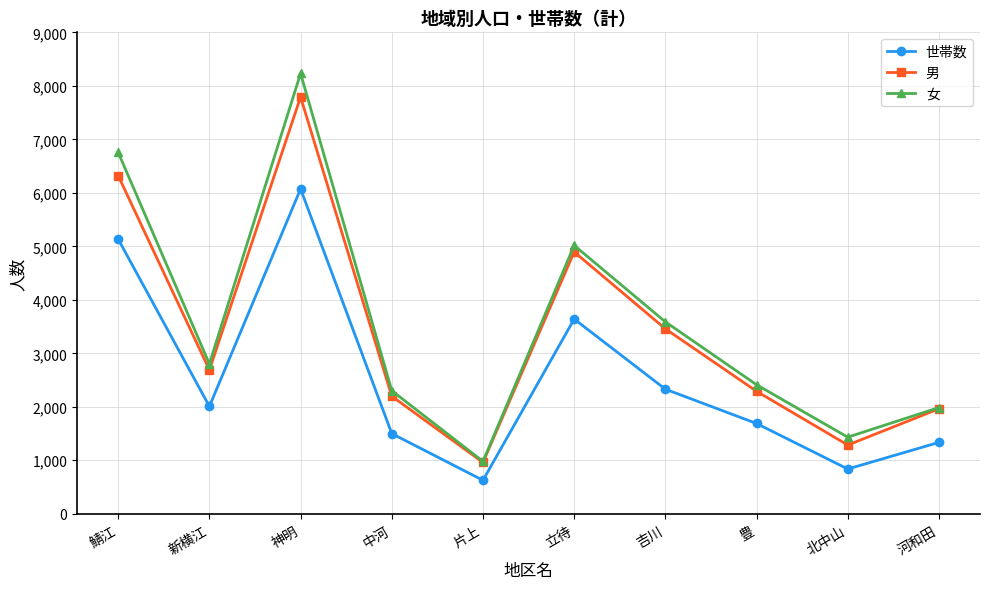

Reading left to right, extract all data points from this chart.

世帯数: 5134	2007	6073	1499	626	3640	2329	1688	837	1335
男: 6320	2689	7791	2198	960	4895	3458	2290	1285	1963
女: 6756	2801	8232	2301	979	5017	3588	2412	1432	1986